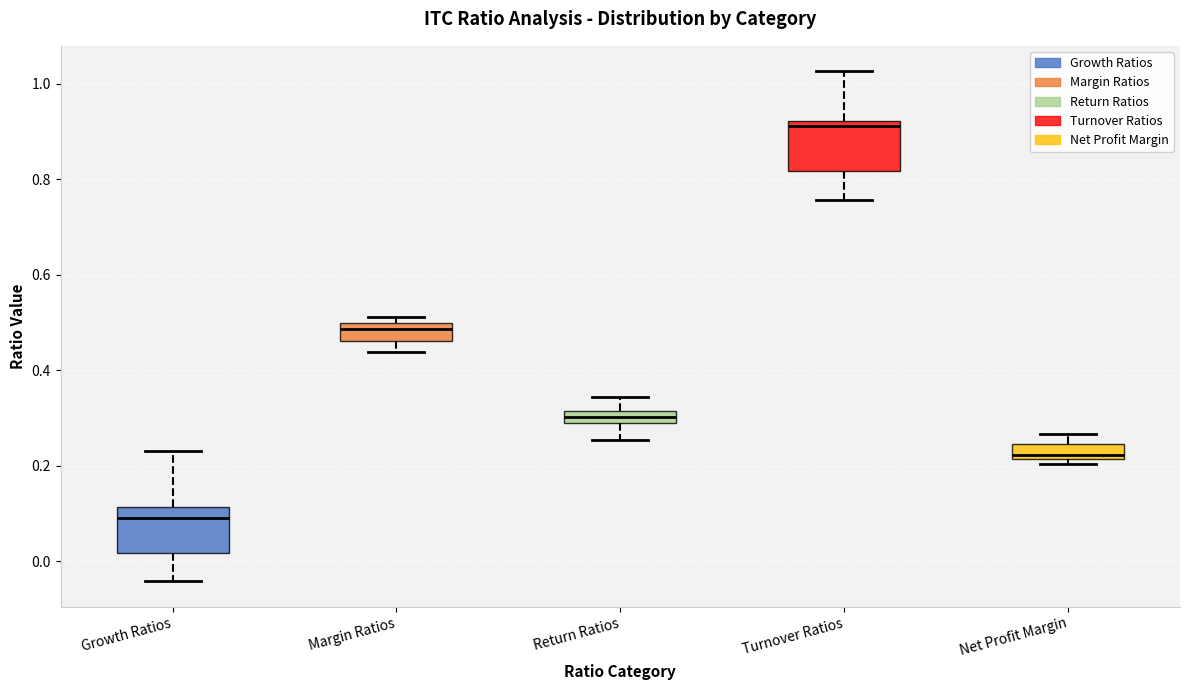

Where does the upper whisker of the box for Net Profit Margin end on the y-axis? The values are not printed on the chart, so give them approximately, as read against the axis.

0.26